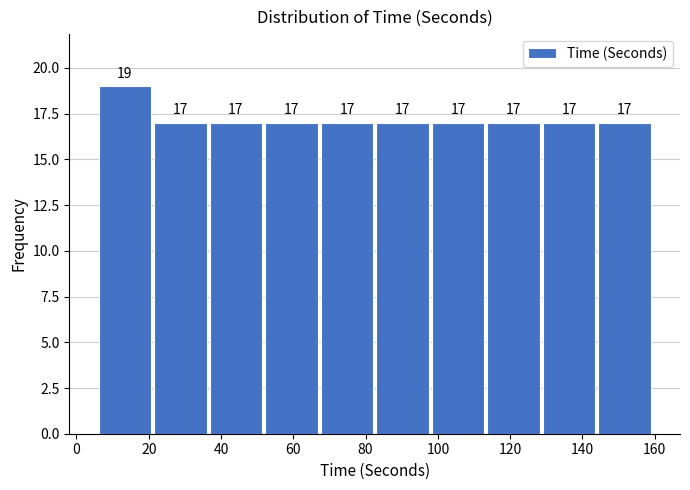

What is the height of the bar covering 52 to 68 on the x-axis? The bar edges are not printed on the chart, so give them approximately, as read against the axis.

17